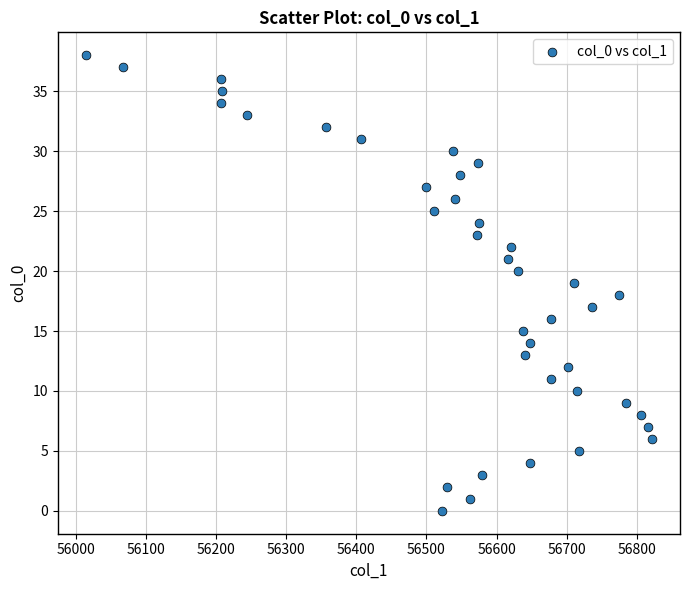

What is the range of Y values (max minus min)?

38